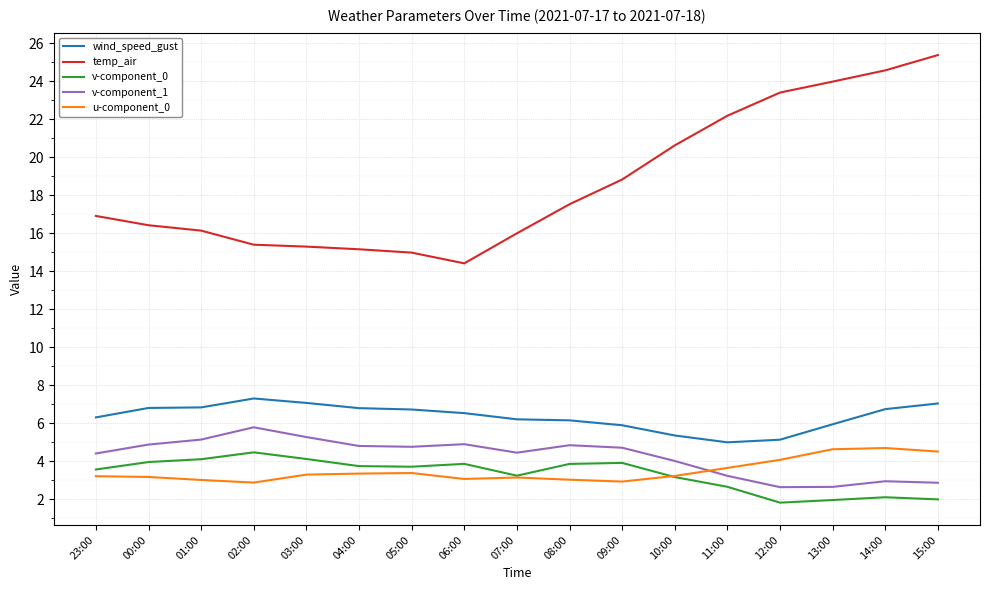

What is the highest value of the v-component_0 series?

4.5